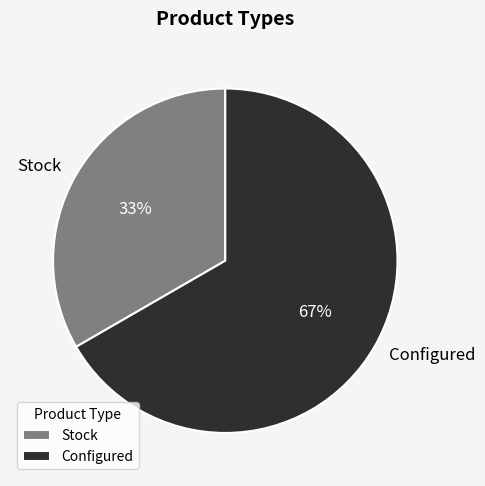

Which slice is the smallest?

Stock